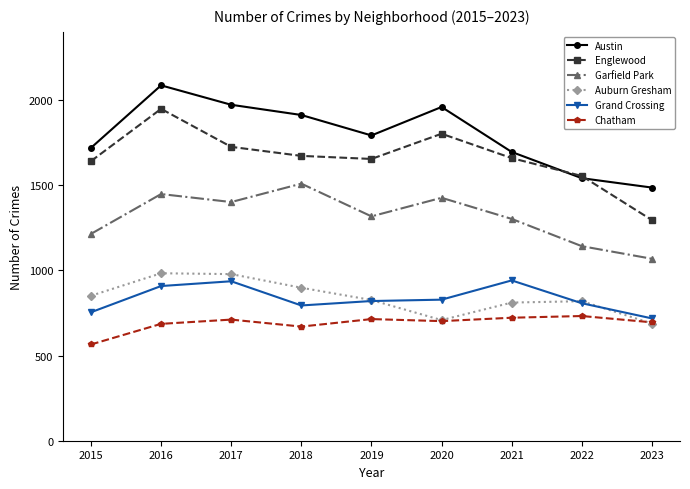

Rank the series at 2015 from highest to lowest value.

Austin, Englewood, Garfield Park, Auburn Gresham, Grand Crossing, Chatham